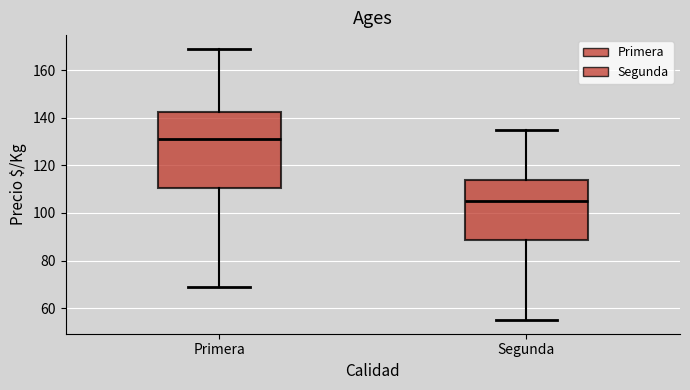

Reading left to right, read every box against the y-axis: the position of its median line, the range the box covers, and the ends of its whiskers. The values are not printed on the chart, so give them approximately, as read against the axis.

Primera: median 132, box 110 to 142, whiskers 70 to 170
Segunda: median 106, box 88 to 114, whiskers 56 to 136